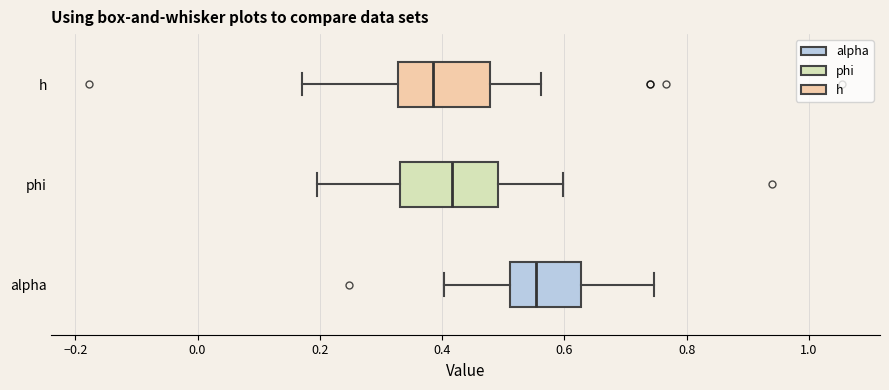

Where does the right whisker of the box for phi end on the x-axis? The values are not printed on the chart, so give them approximately, as read against the axis.

0.60